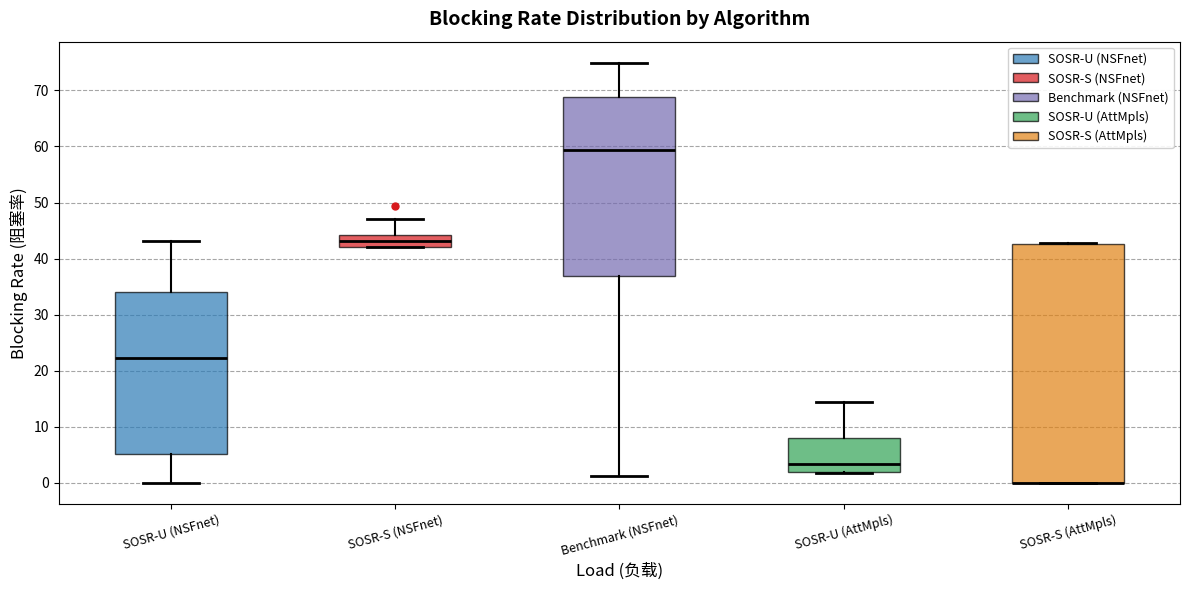

Reading left to right, read every box against the y-axis: the position of its median line, the range the box covers, and the ends of its whiskers. The values are not printed on the chart, so give them approximately, as read against the axis.

SOSR-U (NSFnet): median 22, box 5 to 34, whiskers 0 to 43
SOSR-S (NSFnet): median 43, box 42 to 44, whiskers 42 to 47
Benchmark (NSFnet): median 59, box 37 to 69, whiskers 1 to 75
SOSR-U (AttMpls): median 3, box 2 to 8, whiskers 2 to 14
SOSR-S (AttMpls): median 0 (drawn on the box's lower edge), box 0 to 43, whiskers 0 to 43